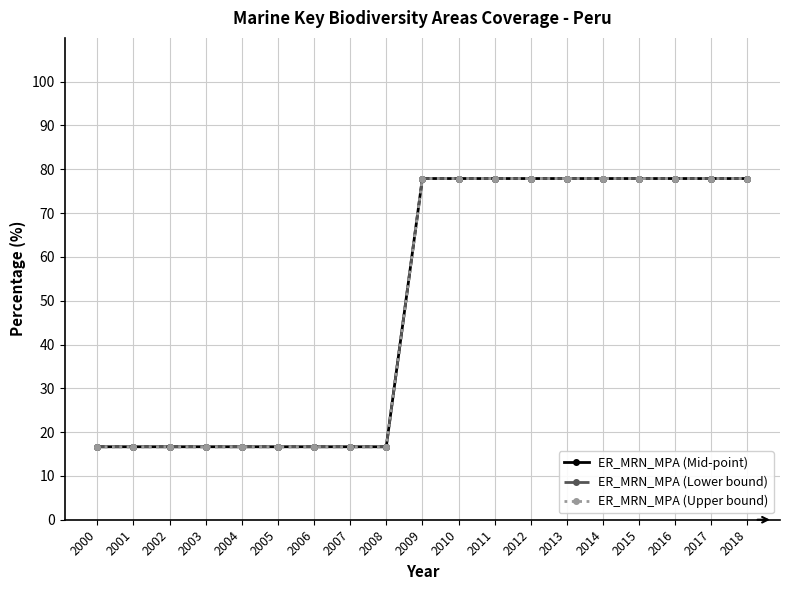

At which category is the sum across all series the highest?

2009